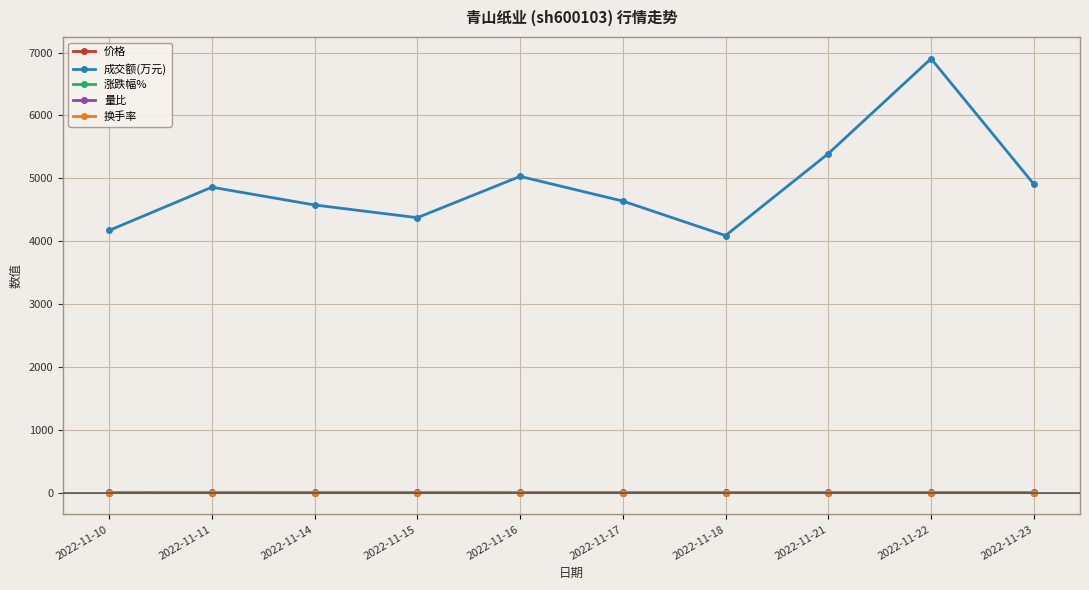

What is the difference between the highest and lowest values at 2022-11-15?

4374.8